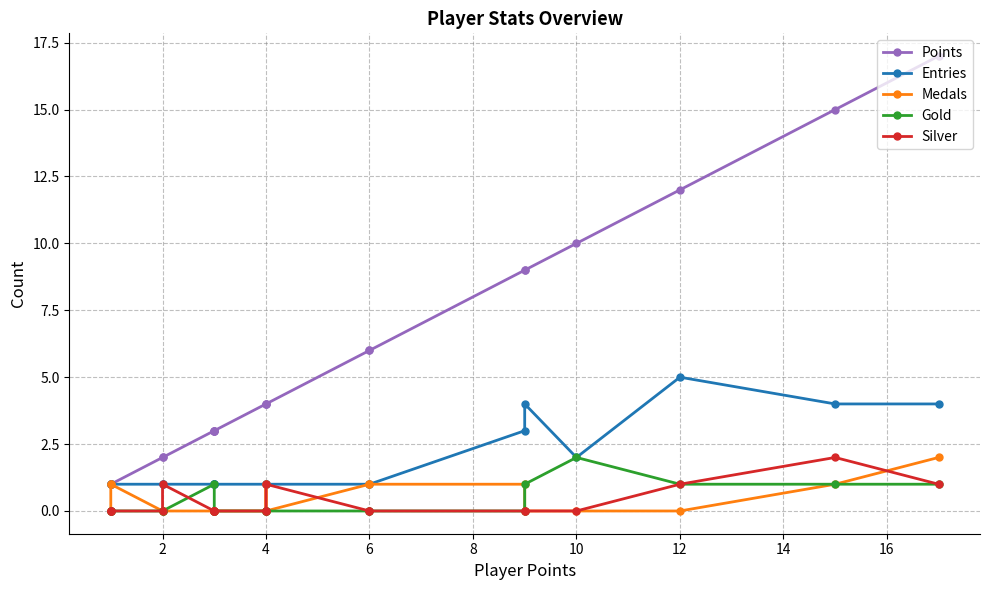

How many lines are shown in the chart?

5